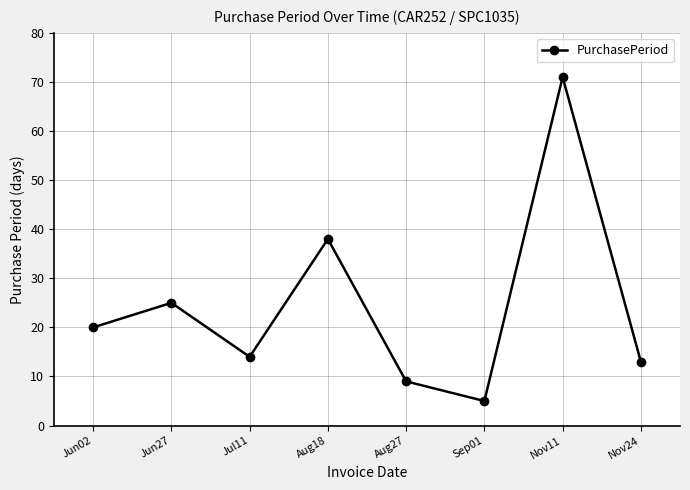

What is the label of the 7th point from the left?

Nov11